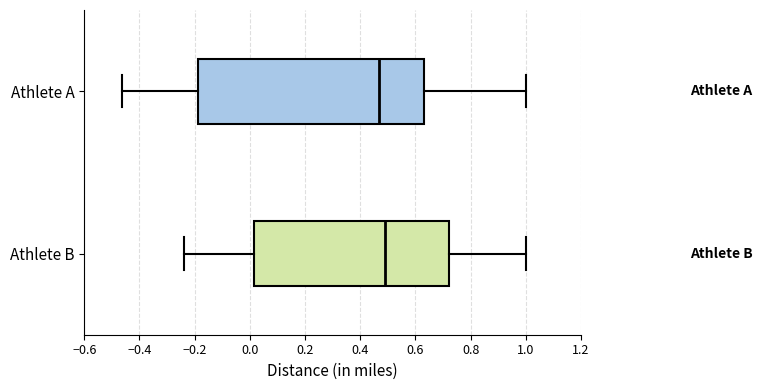

Which box is the widest, from its left edge to its right edge?

Athlete A